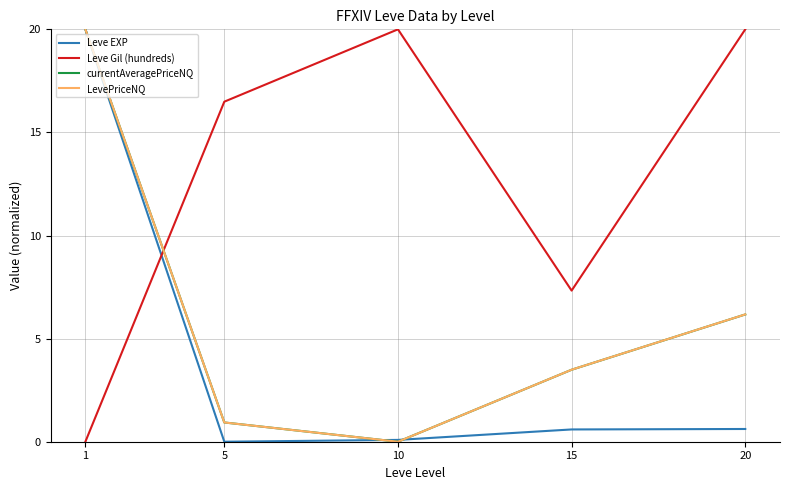

True or false: Leve Gil (hundreds) and Leve EXP intersect in this chart.

True